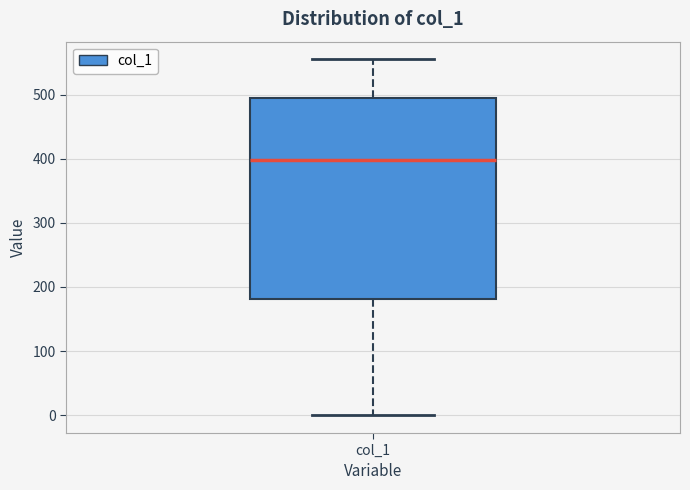

Transcribe this box plot: give where the median line is, the range the box spans, and where the two whiskers end, as read against the y-axis. The values are not printed on the chart, so give them approximately, as read against the axis.

median 400, box 180 to 490, whiskers 0 to 550